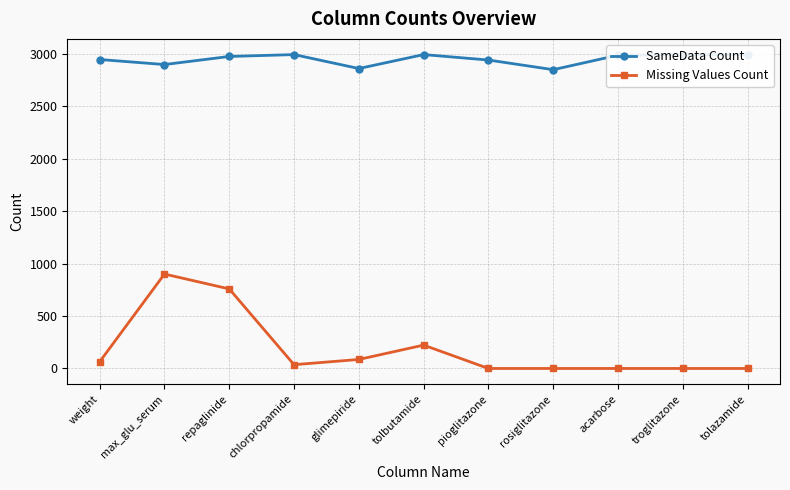

What is the difference between the maximum and minimum values in the Missing Values Count series?

901